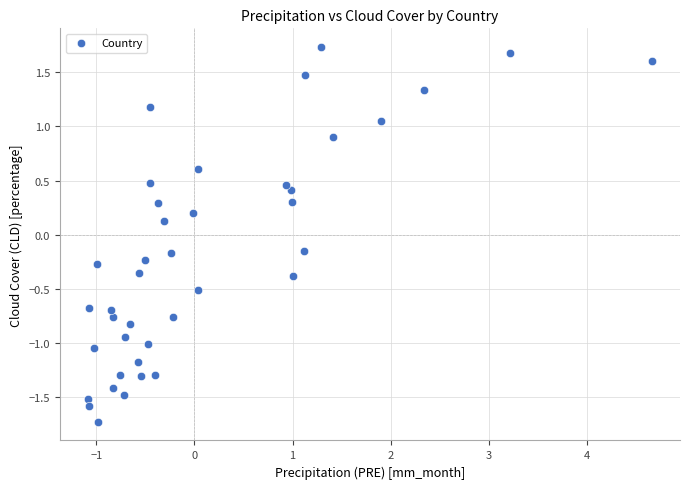

What is the range of Y values (max minus min)?

3.5